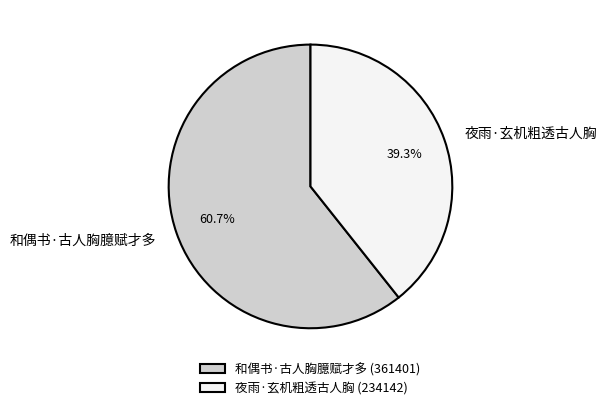

Which category has the smallest portion of the pie?

夜雨·玄机粗透古人胸